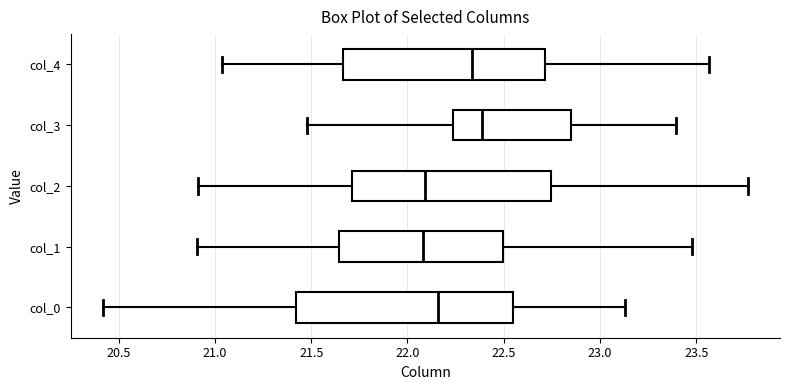

Where is the right edge of the box for col_0 on the x-axis? The values are not printed on the chart, so give them approximately, as read against the axis.

22.55